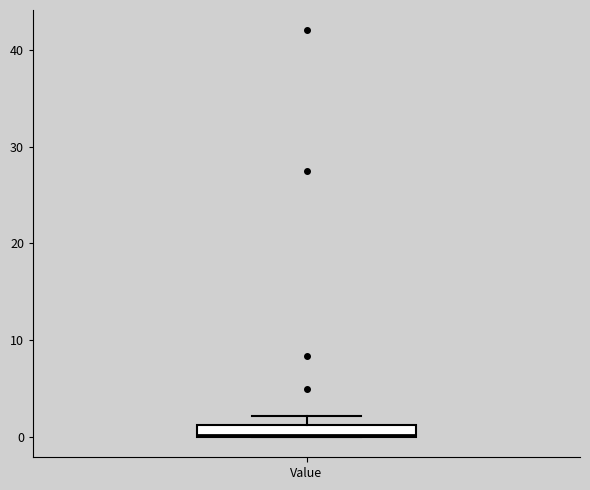

Where is the lower edge of the box for Value on the y-axis? The values are not printed on the chart, so give them approximately, as read against the axis.

0